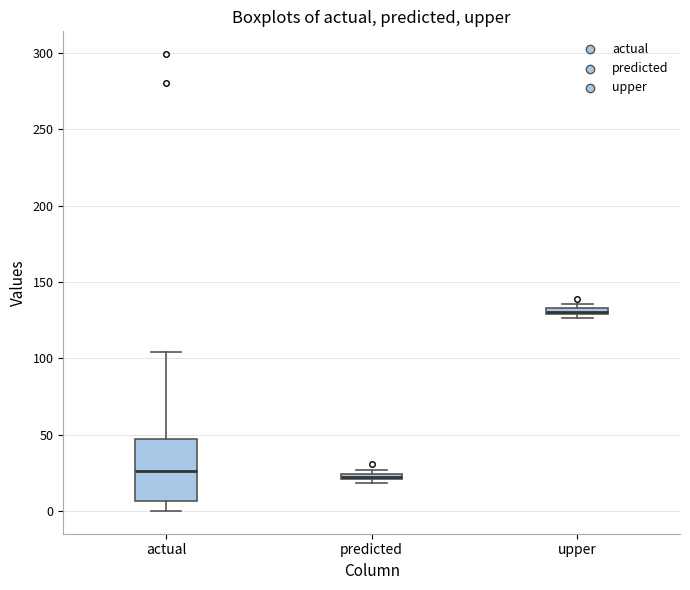

Where is the upper edge of the box for upper on the y-axis? The values are not printed on the chart, so give them approximately, as read against the axis.

135